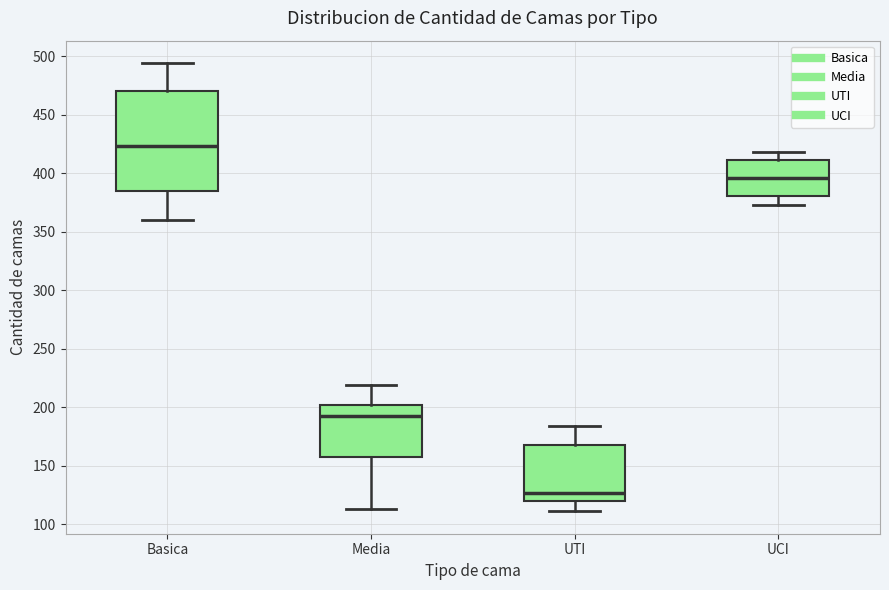

Where does the lower whisker of the box for Basica end on the y-axis? The values are not printed on the chart, so give them approximately, as read against the axis.

360